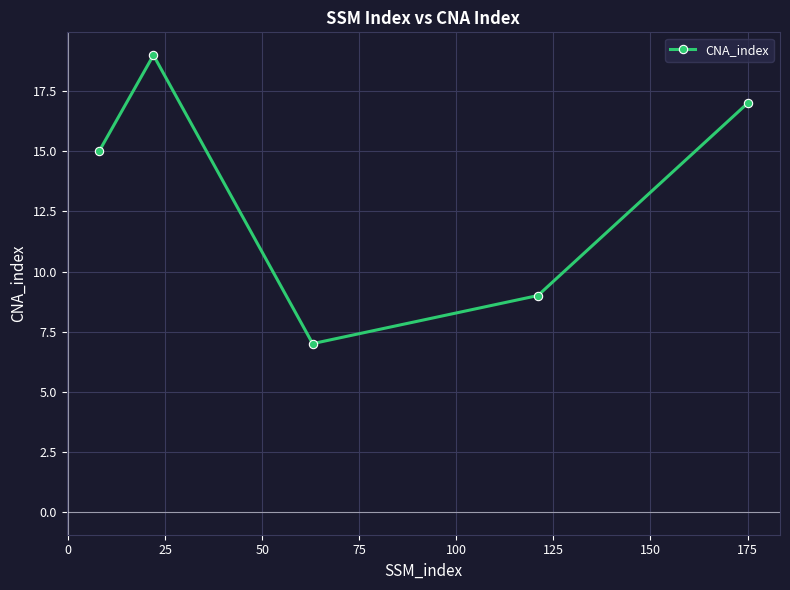

What is the greatest value displayed?

19